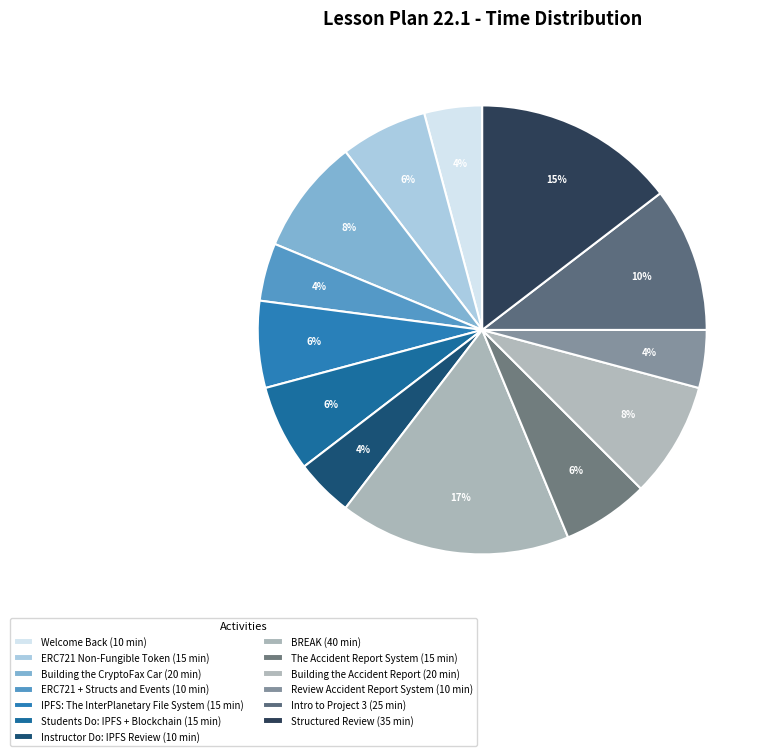

How many slices are in this pie chart?

13